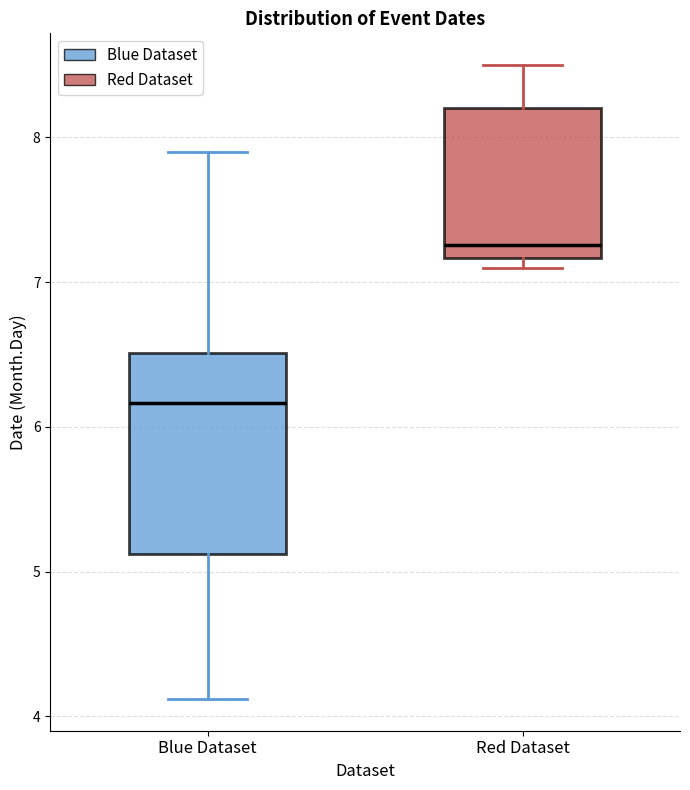

Where does the lower whisker of the box for Blue Dataset end on the y-axis? The values are not printed on the chart, so give them approximately, as read against the axis.

4.1